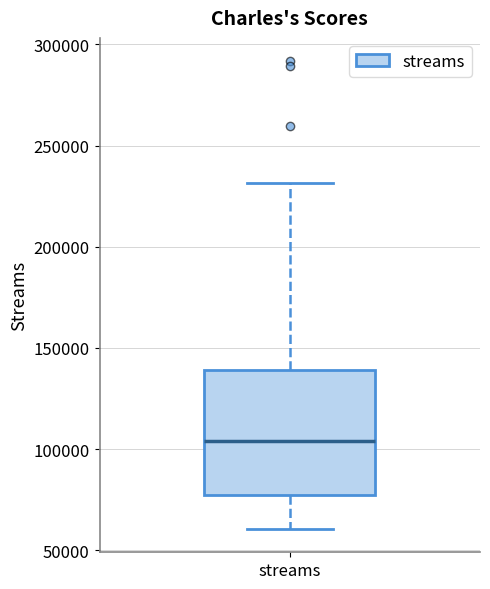

Read this box plot against the y-axis: the position of the median line, the range covered by the box, and the ends of both whiskers. The values are not printed on the chart, so give them approximately, as read against the axis.

median 105000, box 75000 to 140000, whiskers 60000 to 230000